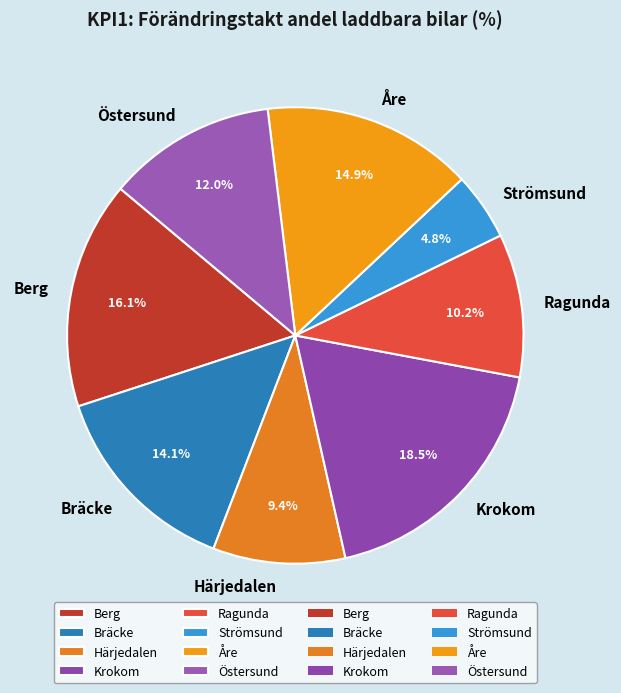

To the nearest percent, what percentage of the pie is Ragunda?

10%